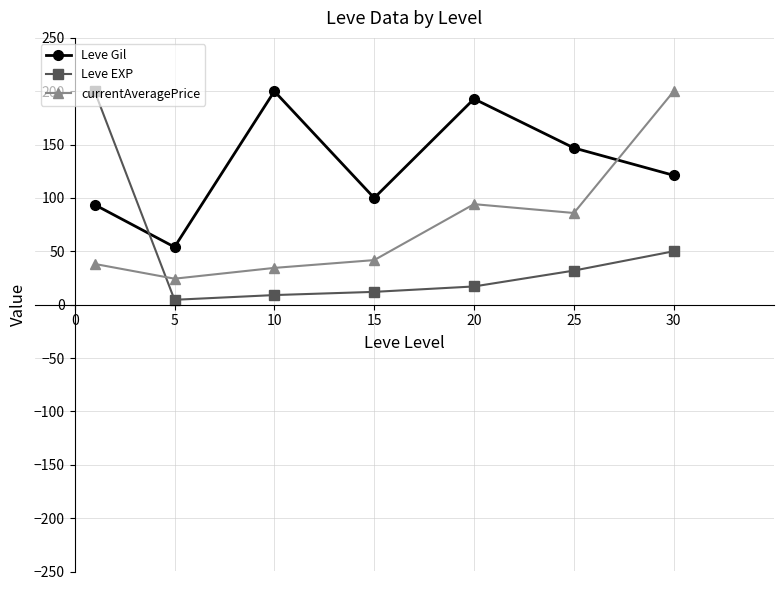

What is the sum of all Leve Gil values?

908.7